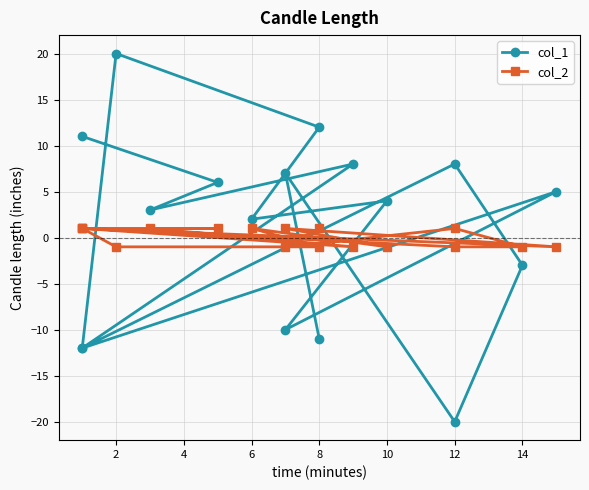

What is the maximum value shown in the chart?

20